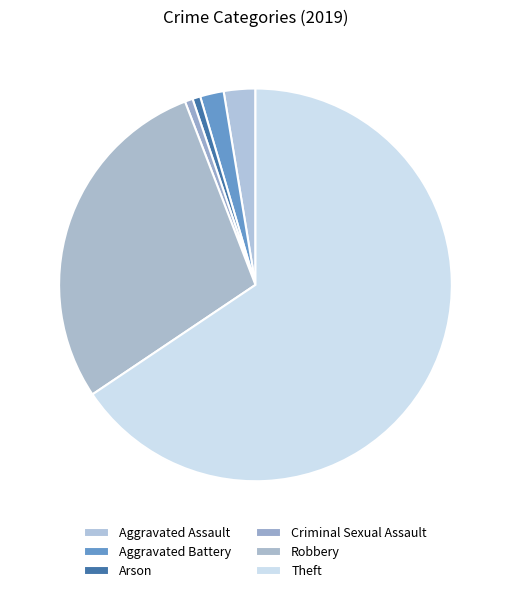

What is the smallest slice in the pie chart?

Arson